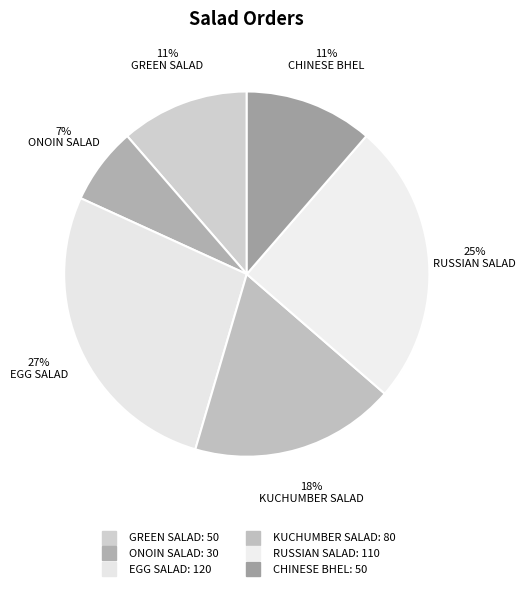

True or false: KUCHUMBER SALAD accounts for 32% of the total.

False